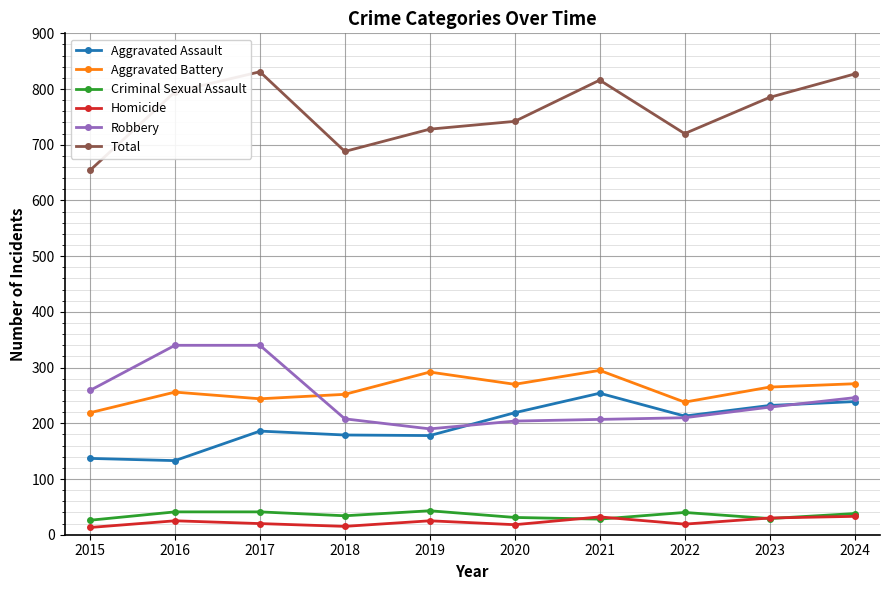

The value of Aggravated Assault at 2023 is 232. True or false?

True